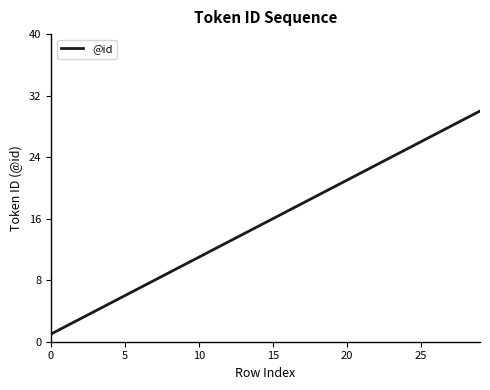

What is the greatest value displayed?

30